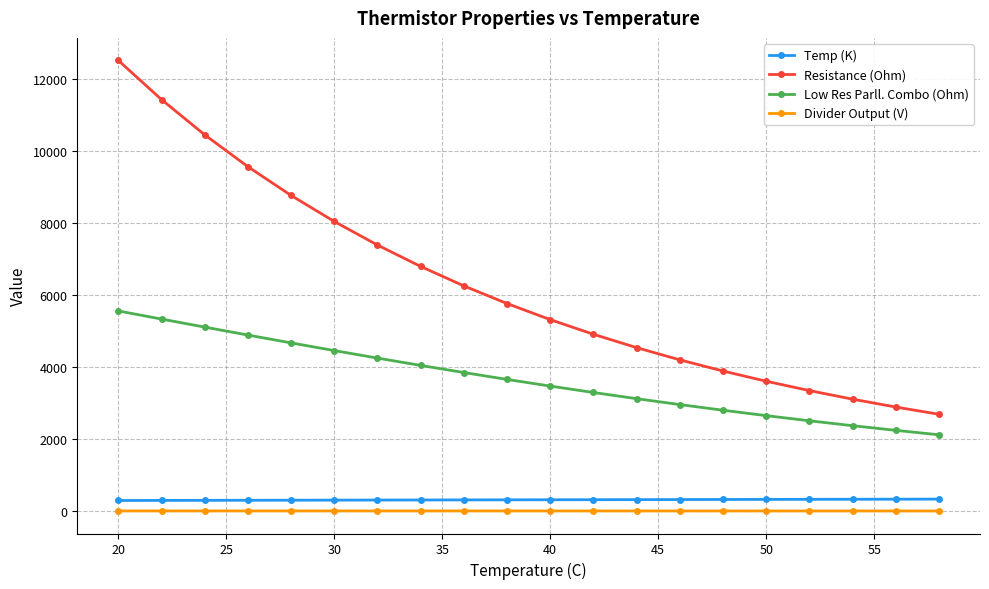

True or false: Divider Output (V) and Resistance (Ohm) intersect in this chart.

False